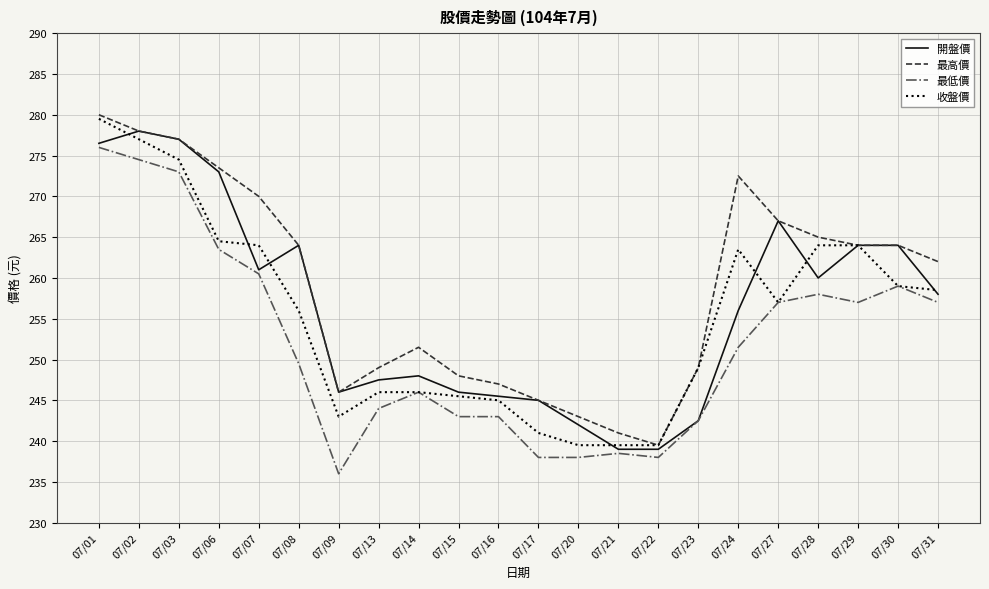

True or false: 最低價 and 最高價 intersect in this chart.

False